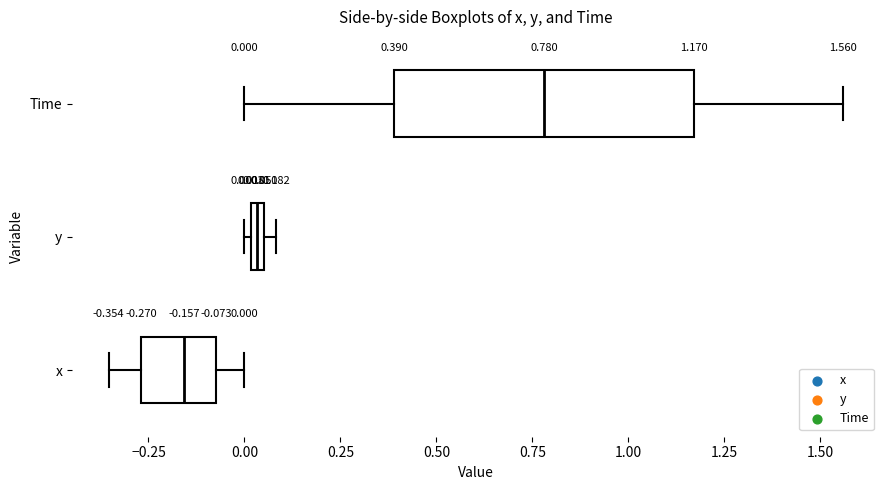

Which box has the furthest to the right median line?

Time